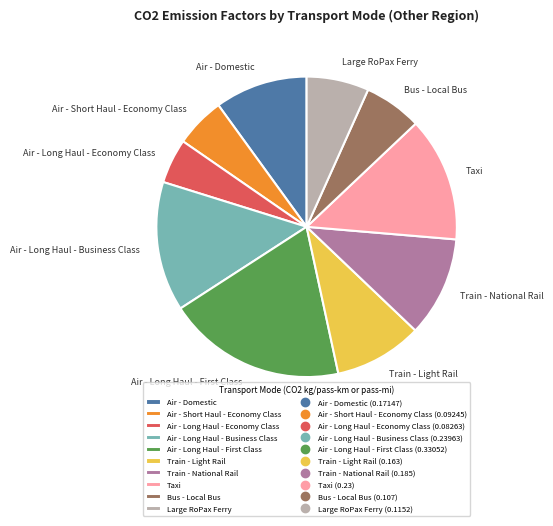

Is the sum of Train - National Rail and Air - Long Haul - Business Class greater than half?

No